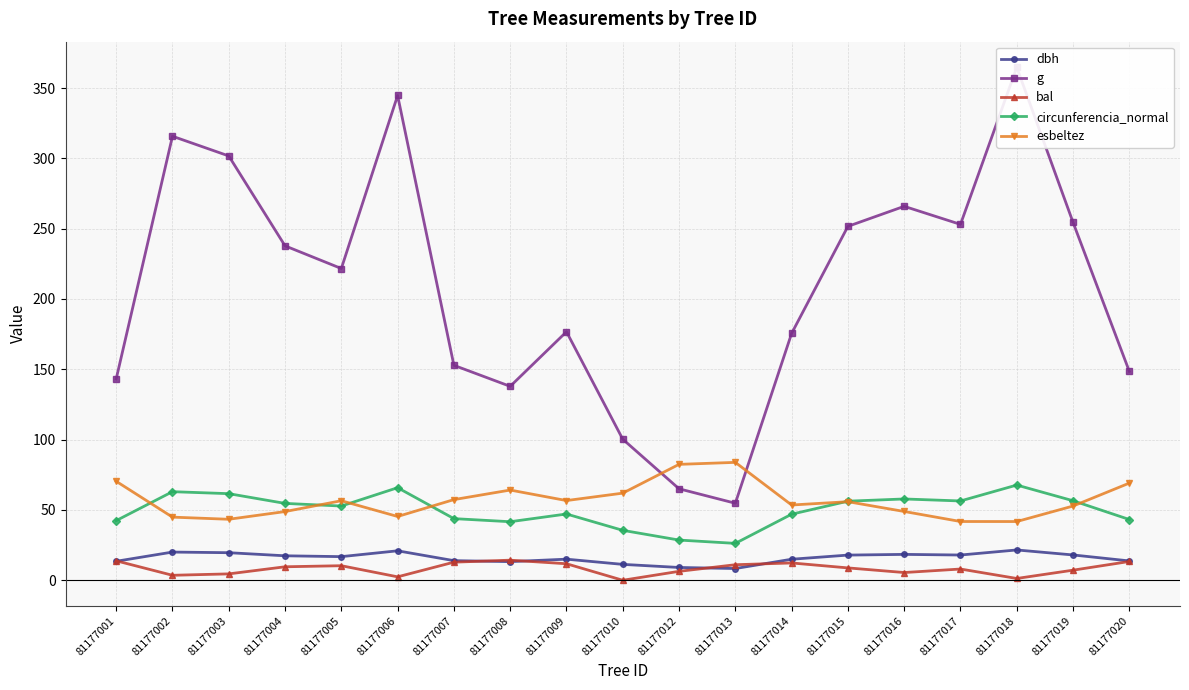

What is the minimum value for esbeltez?

41.8